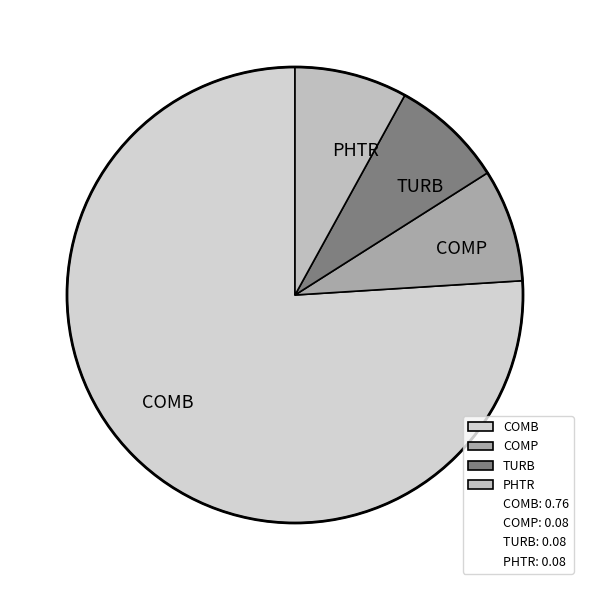

Between COMB and PHTR, which is larger?

COMB